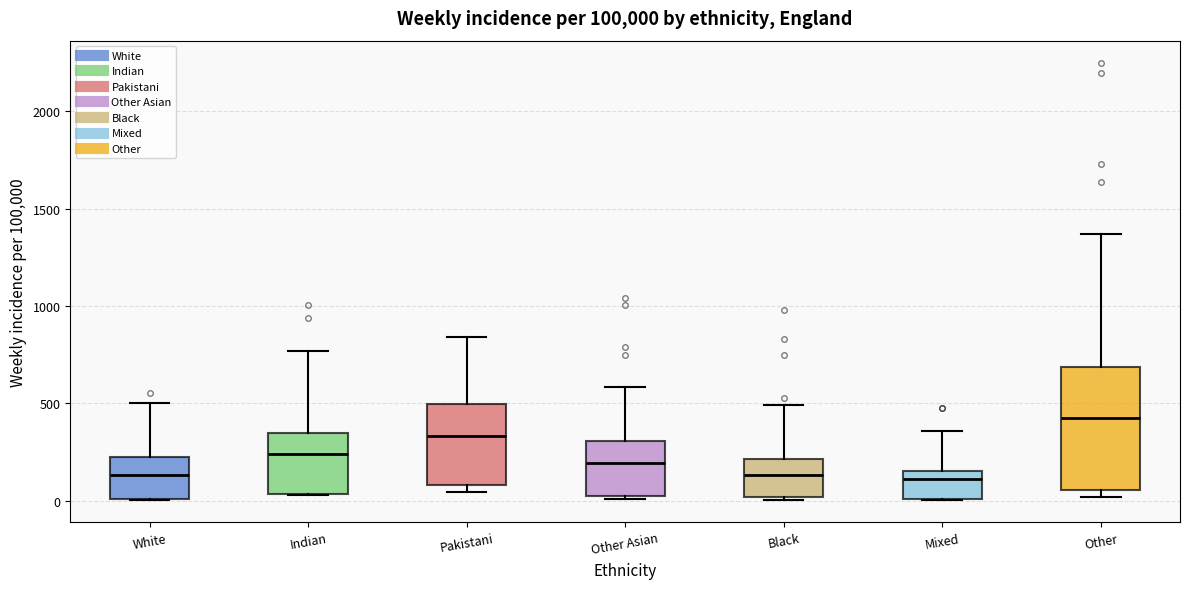

Reading left to right, transcribe this box plot: for each box, give where its median line is, the range the box spans, and where its two whiskers end, as read against the y-axis. The values are not printed on the chart, so give them approximately, as read against the axis.

White: median 150, box 0 to 250, whiskers 0 to 500
Indian: median 250, box 50 to 350, whiskers 50 to 750
Pakistani: median 350, box 100 to 500, whiskers 50 to 850
Other Asian: median 200, box 0 to 300, whiskers 0 to 600
Black: median 150, box 0 to 200, whiskers 0 (just below the box's lower edge) to 500
Mixed: median 100, box 0 to 150, whiskers 0 to 350
Other: median 450, box 50 to 700, whiskers 0 to 1350